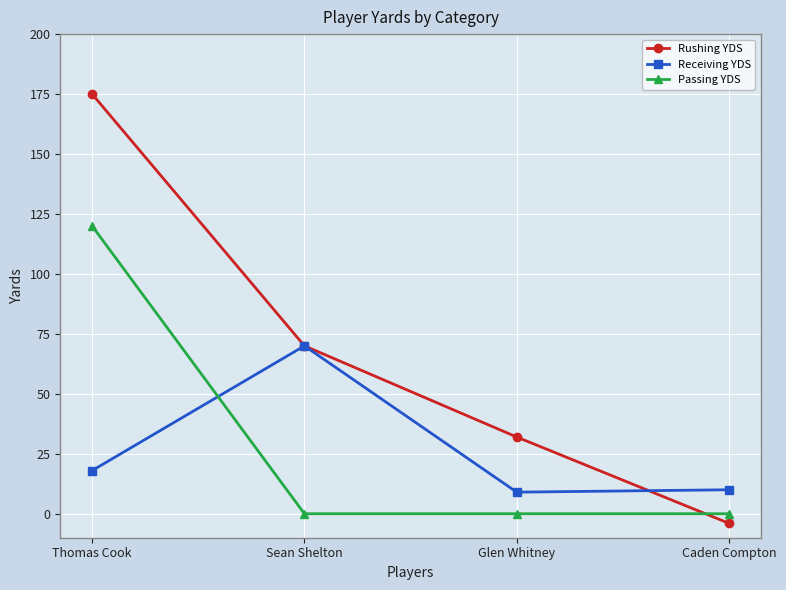

Reading left to right, what are all the values shown in this chart?

Rushing YDS: 175	70	32	-4
Receiving YDS: 18	70	9	10
Passing YDS: 120	0	0	0